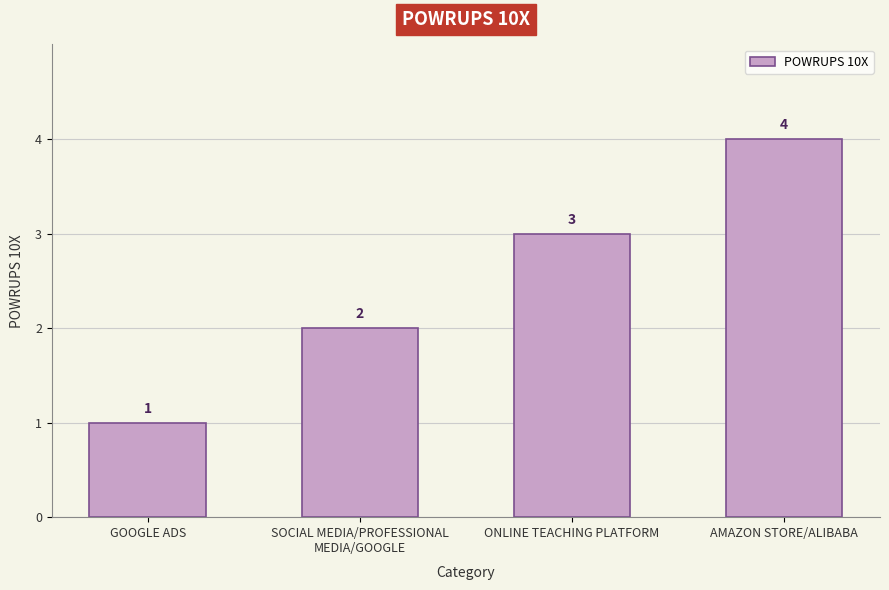

What is the change in value from SOCIAL MEDIA/PROFESSIONAL
MEDIA/GOOGLE to AMAZON STORE/ALIBABA?

+2